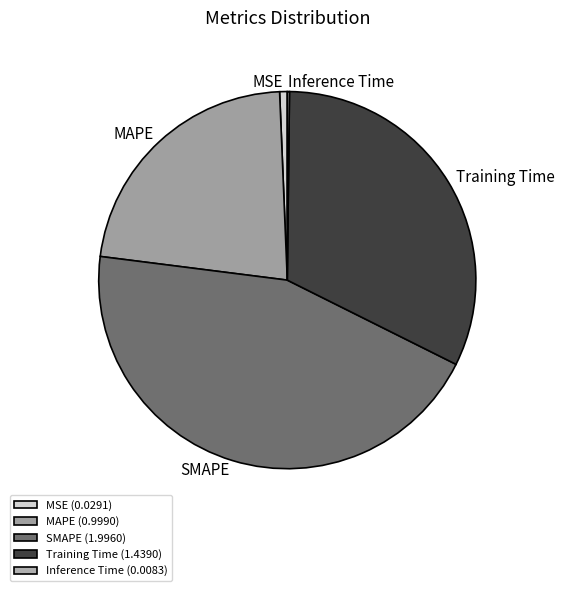

Which slice is the smallest?

Inference Time